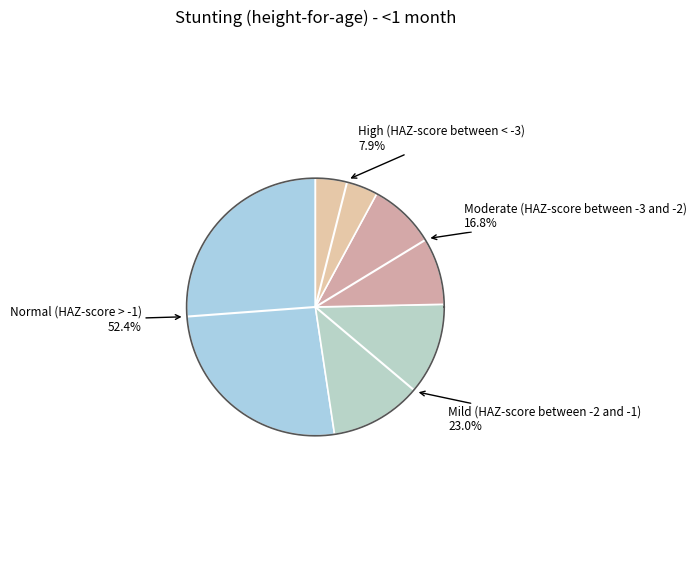

To the nearest percent, what is the difference between the largest and smallest slice percentages?

44%